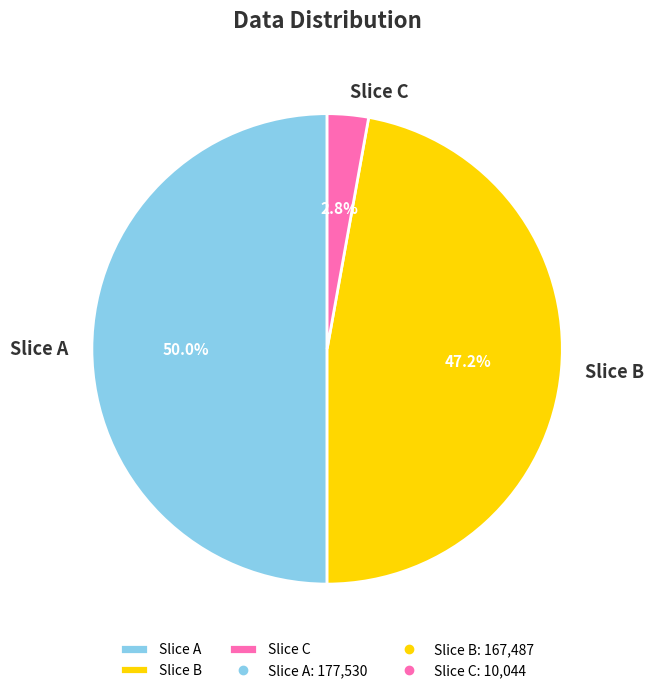

How many slices are in this pie chart?

3